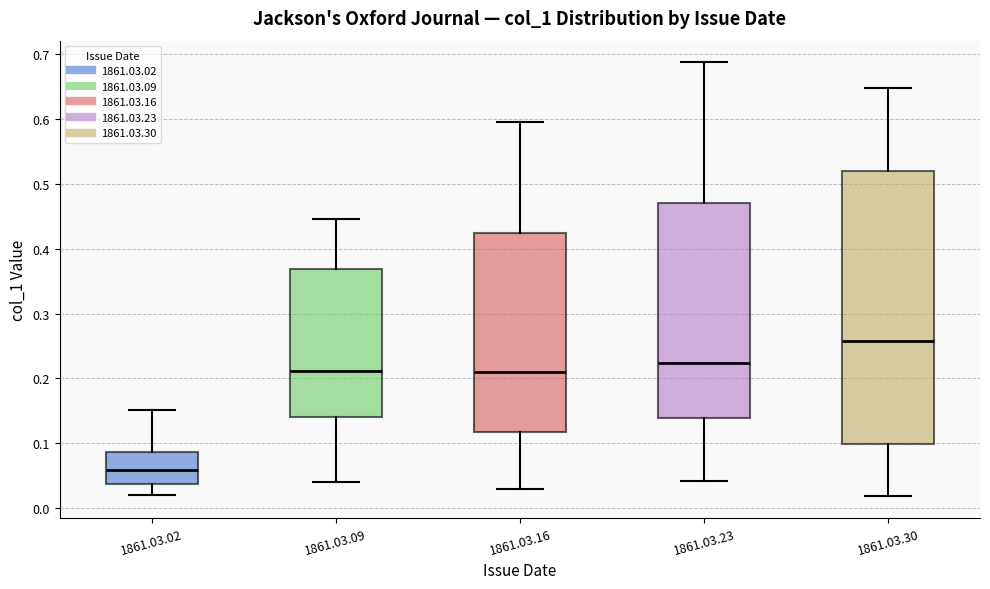

Reading left to right, transcribe this box plot: for each box, give where its median line is, the range the box spans, and where its two whiskers end, as read against the y-axis. The values are not printed on the chart, so give them approximately, as read against the axis.

1861.03.02: median 0.06, box 0.04 to 0.09, whiskers 0.02 to 0.15
1861.03.09: median 0.21, box 0.14 to 0.37, whiskers 0.04 to 0.45
1861.03.16: median 0.21, box 0.12 to 0.42, whiskers 0.03 to 0.60
1861.03.23: median 0.22, box 0.14 to 0.47, whiskers 0.04 to 0.69
1861.03.30: median 0.26, box 0.10 to 0.52, whiskers 0.02 to 0.65